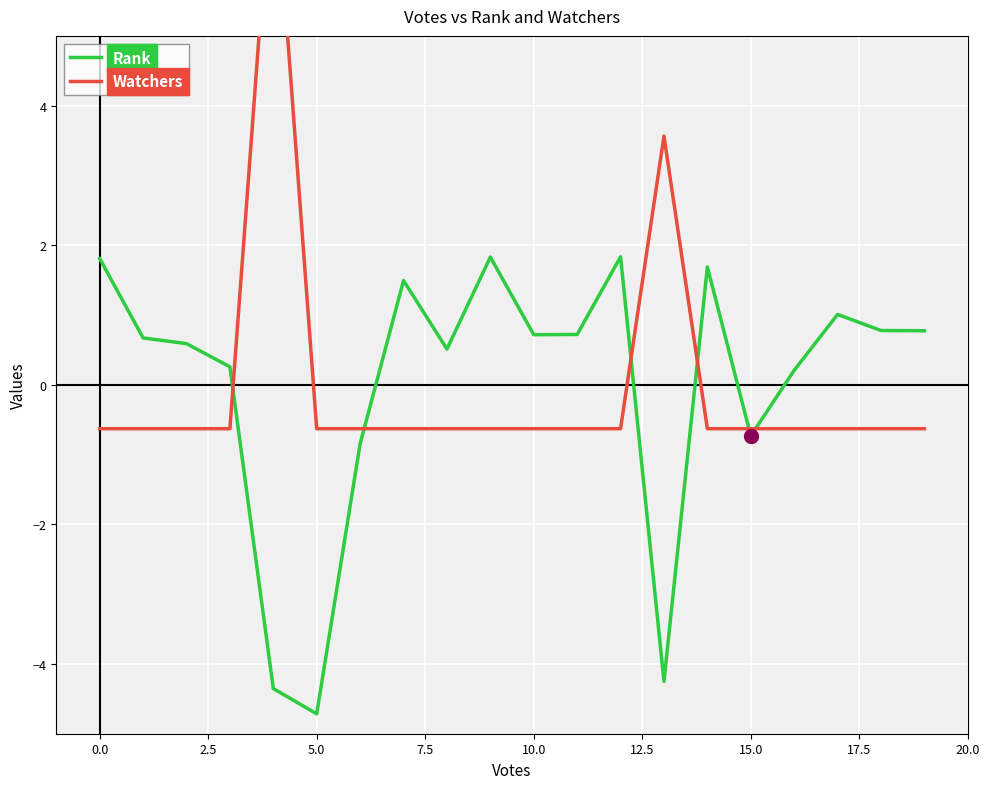

Which series ends up on top after the final intersection of Watchers and Rank?

Rank